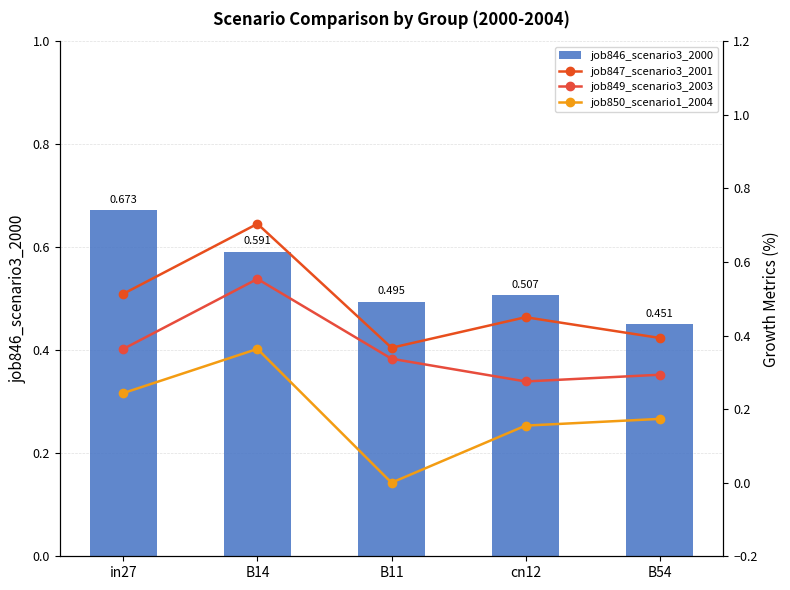

List the labels in order of job850_scenario1_2004 value, largest first.

B14, in27, B54, cn12, B11